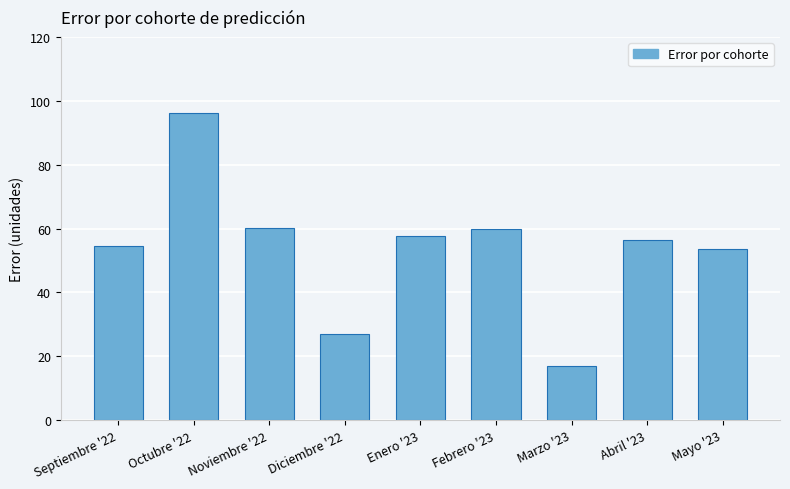

What is the ratio of the value at Enero '23 to the value at Septiembre '22?

1.1